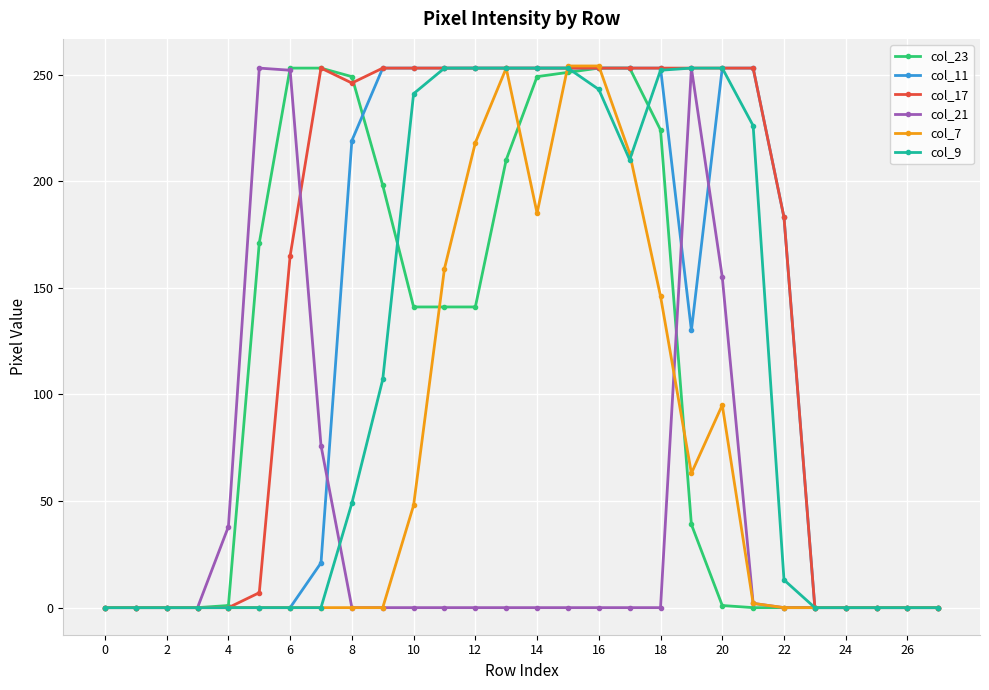

Which series has the largest range (max minus min)?

col_7